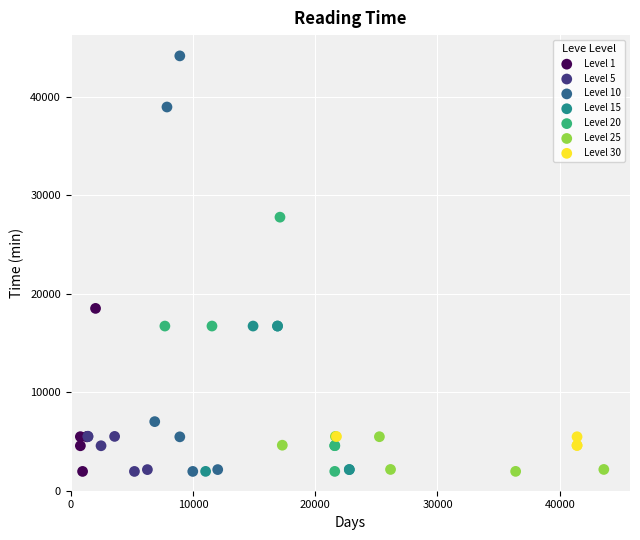

Which series reaches the maximum Y coordinate?

Level 10